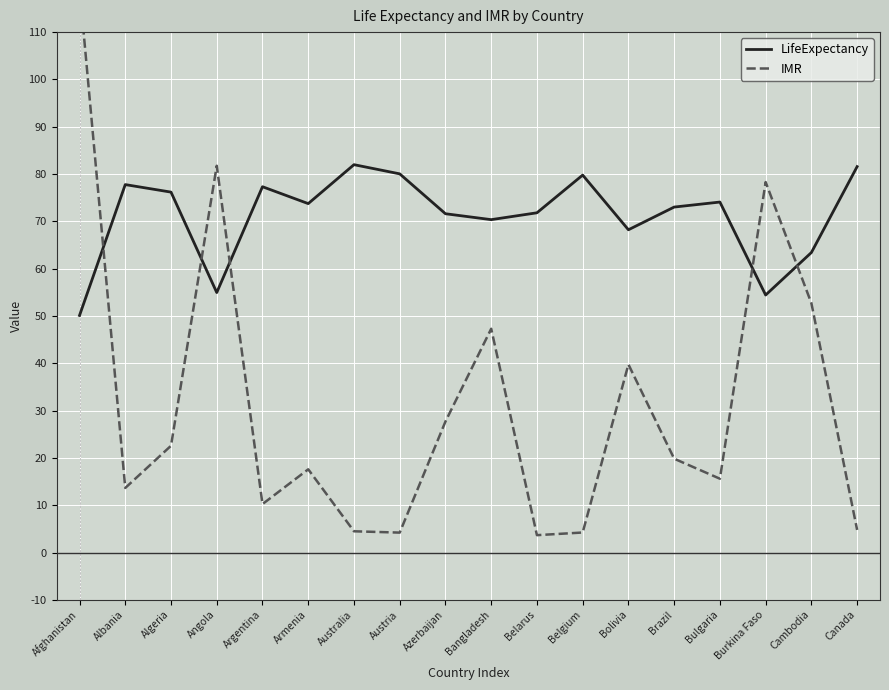

At which category does IMR reach its first local valley?

Albania